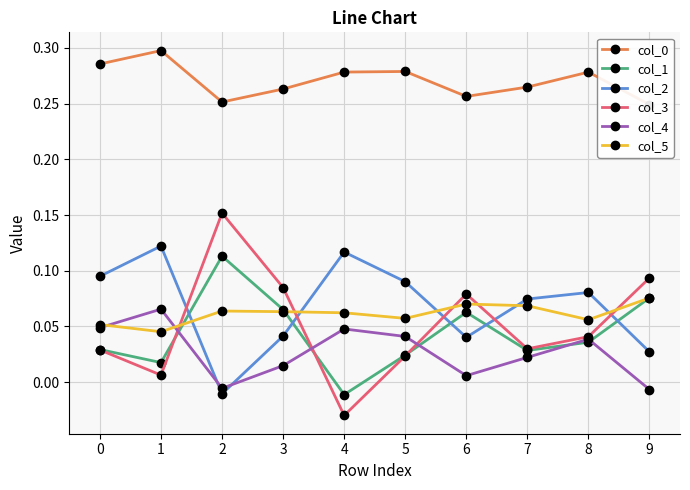

The col_5 series shows 0.0 at 6. True or false?

False